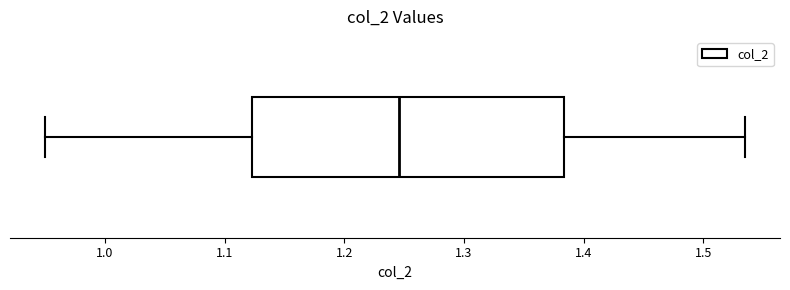

Read this box plot against the x-axis: the position of the median line, the range covered by the box, and the ends of both whiskers. The values are not printed on the chart, so give them approximately, as read against the axis.

median 1.25, box 1.12 to 1.38, whiskers 0.95 to 1.53